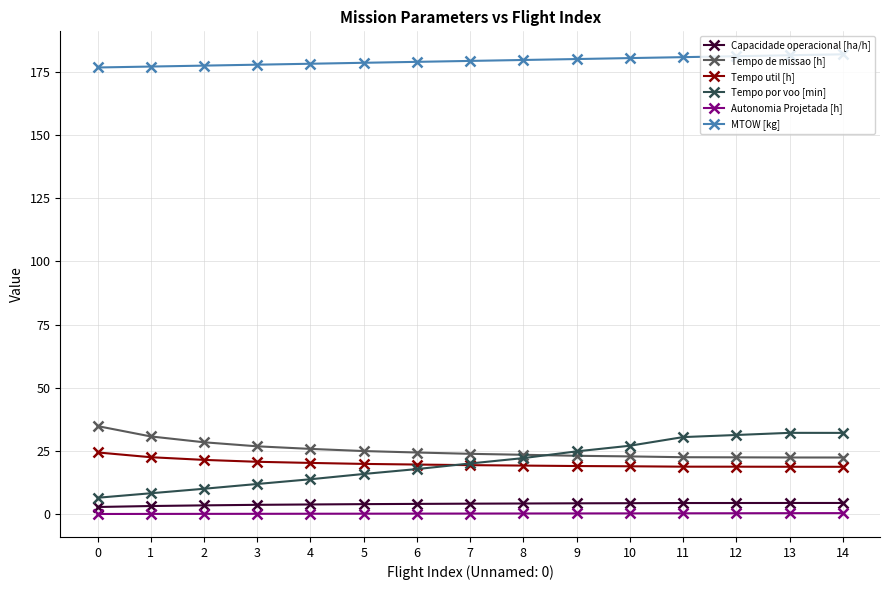

What is the difference between the highest and lowest values at 10?

180.1